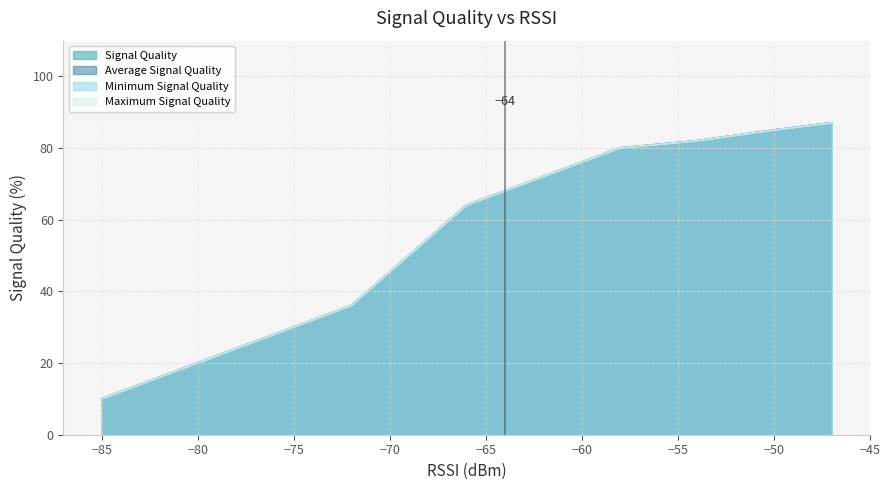

At how many categories does at least one series exceed 36?

10